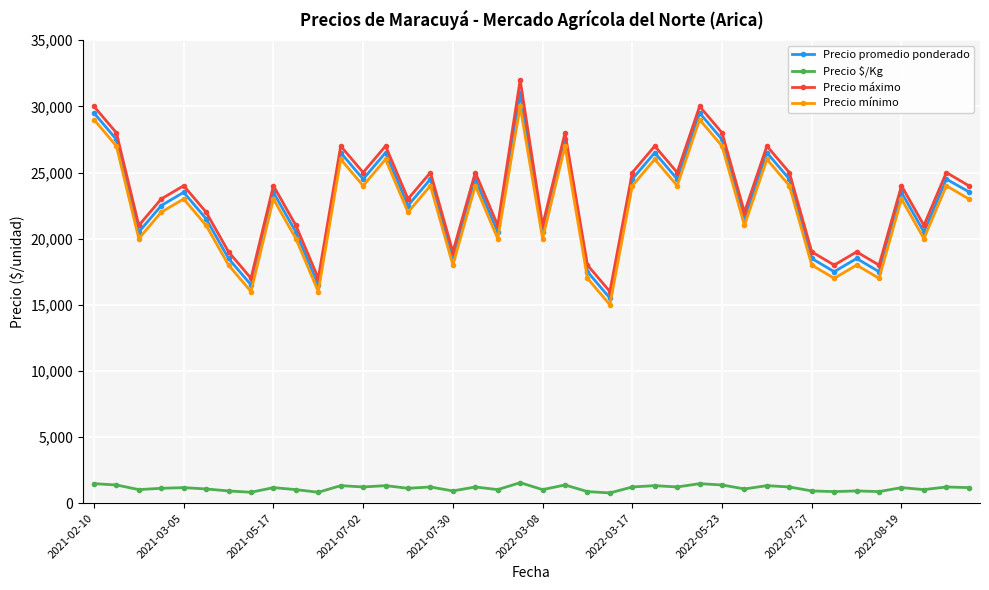

How many values in the Precio máximo series are below 24000?

19